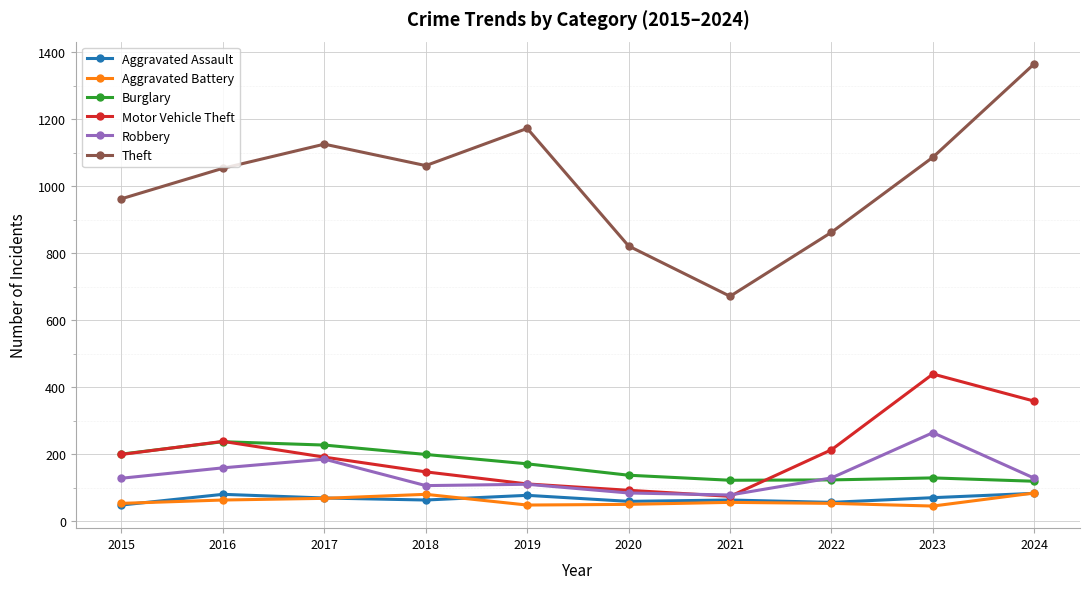

What is the lowest value of the Robbery series?

79